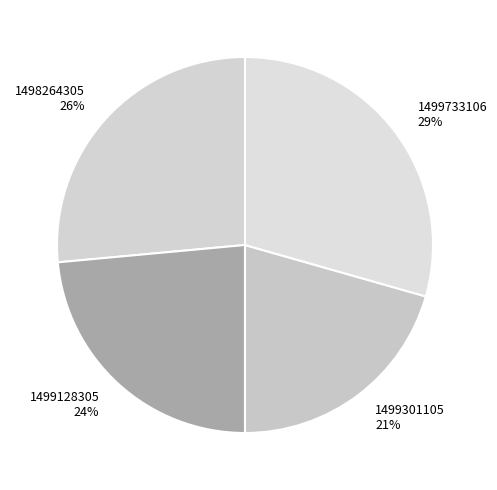

Rank the categories by value from highest to lowest.

1499733106, 1498264305, 1499128305, 1499301105